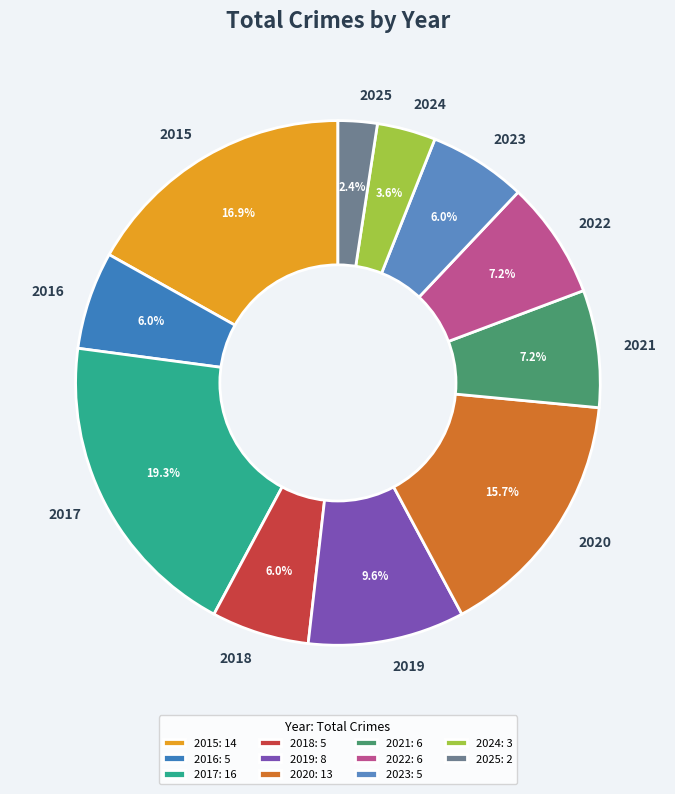

Does any single category account for the majority?

No